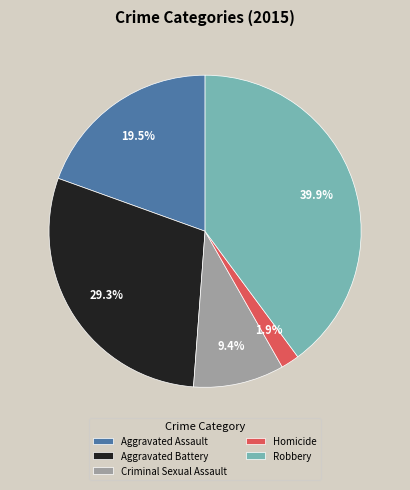

Is it true that Homicide is 8% of the pie?

False